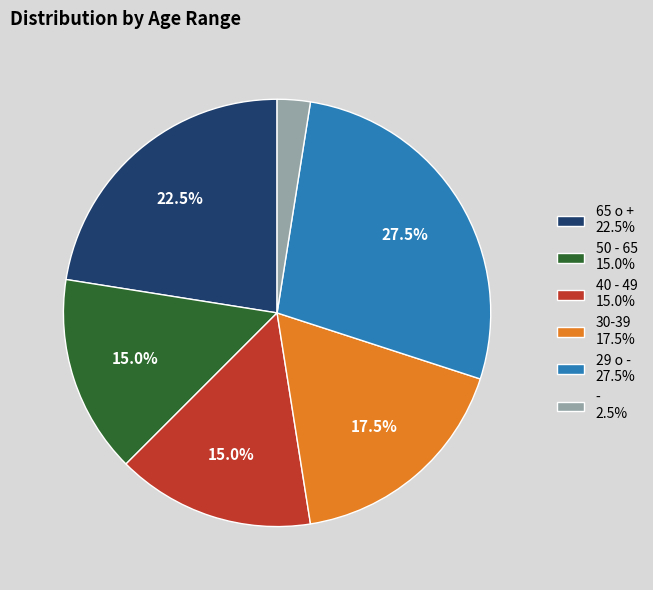

To the nearest percent, what is the difference between the largest and smallest slice percentages?

25%